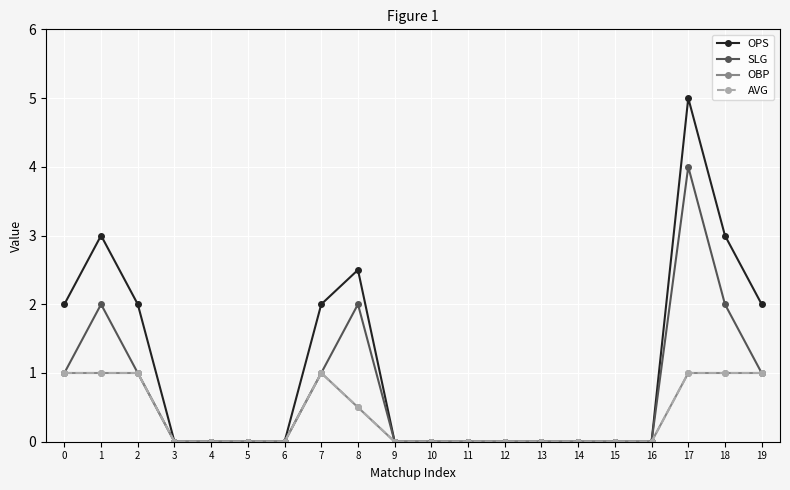

List the series in order of their peak value, highest first.

OPS, SLG, OBP, AVG